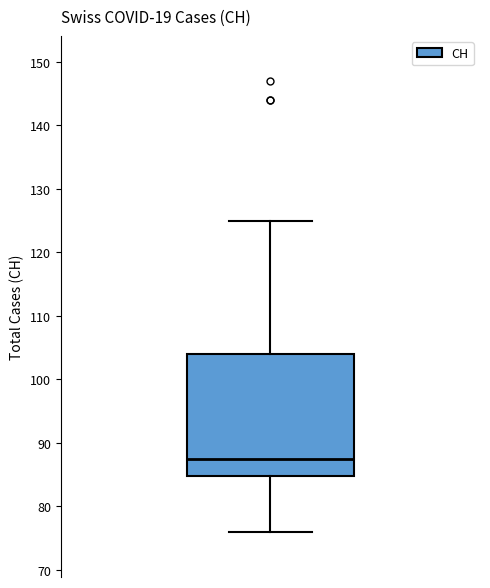

Read this box plot against the y-axis: the position of the median line, the range covered by the box, and the ends of both whiskers. The values are not printed on the chart, so give them approximately, as read against the axis.

median 88, box 85 to 104, whiskers 76 to 125